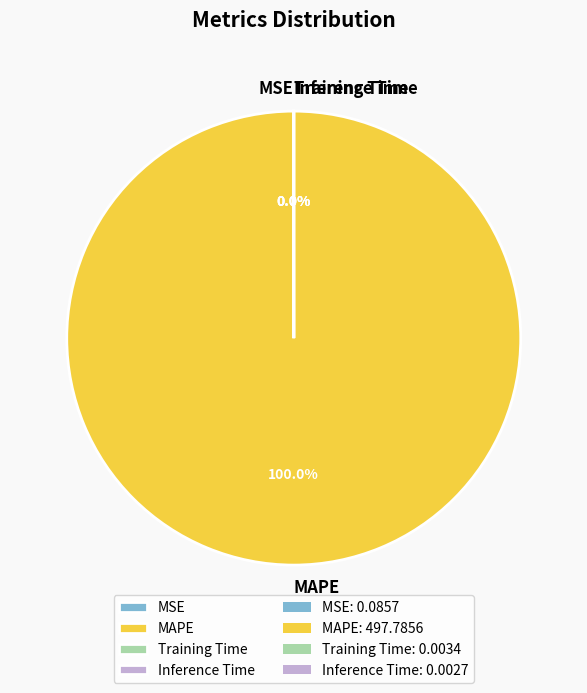

What is the largest slice in the pie chart?

MAPE